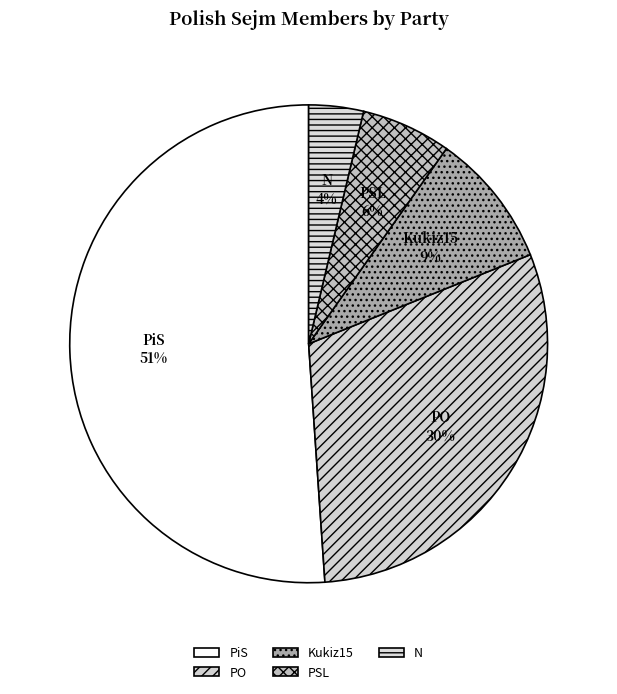

To the nearest percent, what is the average slice percentage?

20%